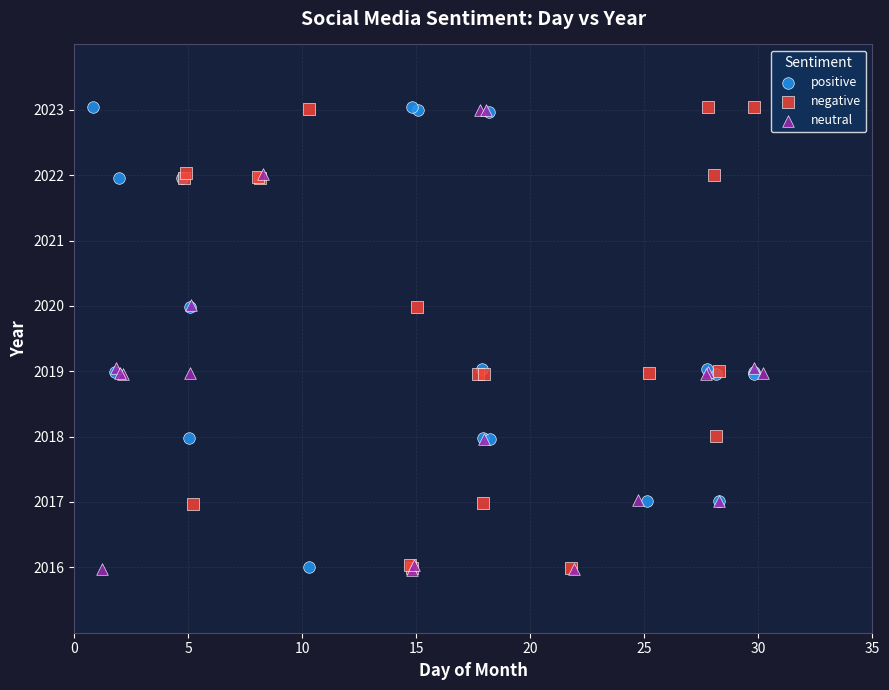

What are all the series names shown in the legend?

positive, negative, neutral